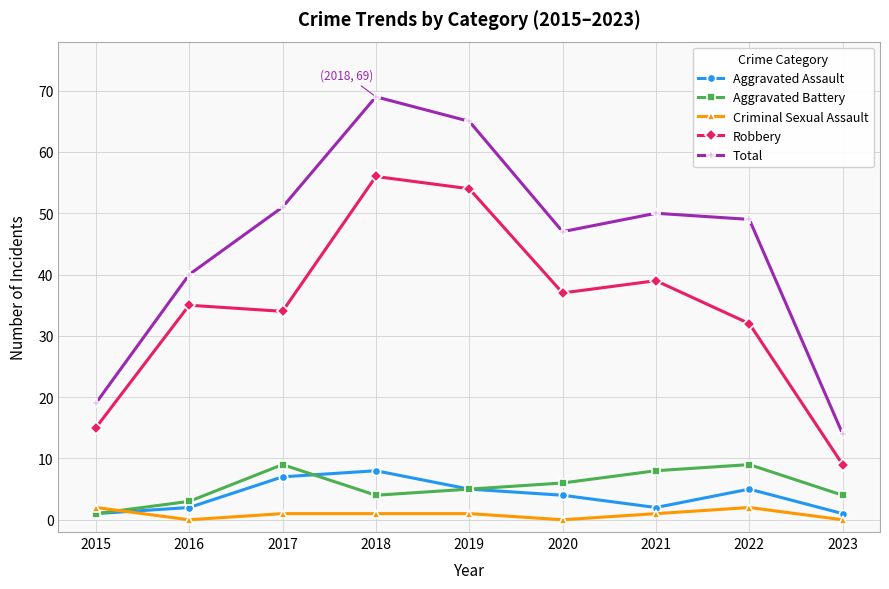

The value of Robbery at 2015 is 23. True or false?

False